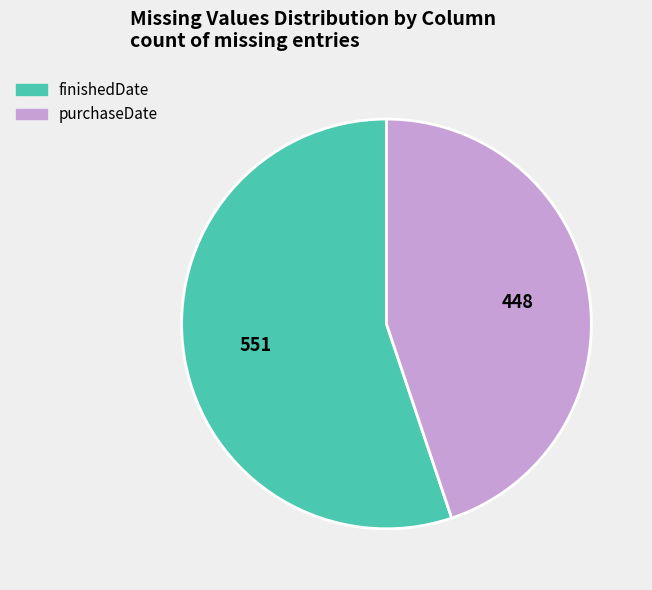

How many slices are in this pie chart?

2